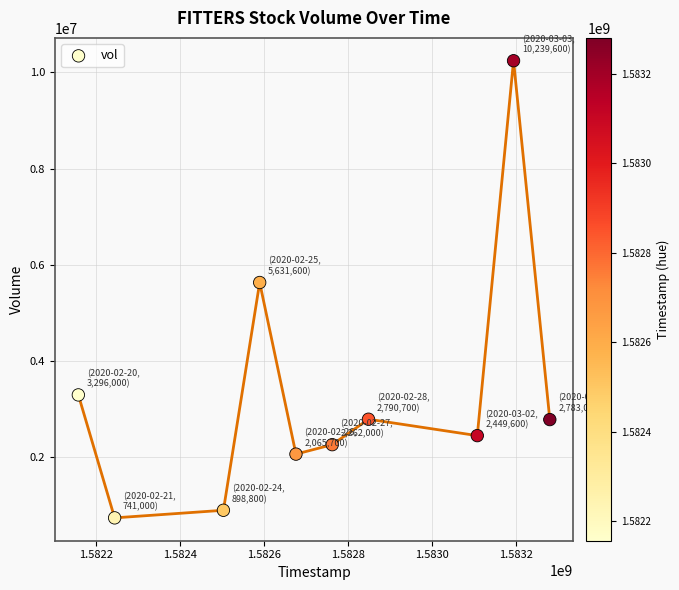

What Y value in the scatter plot is closest to 5490300?

5631600